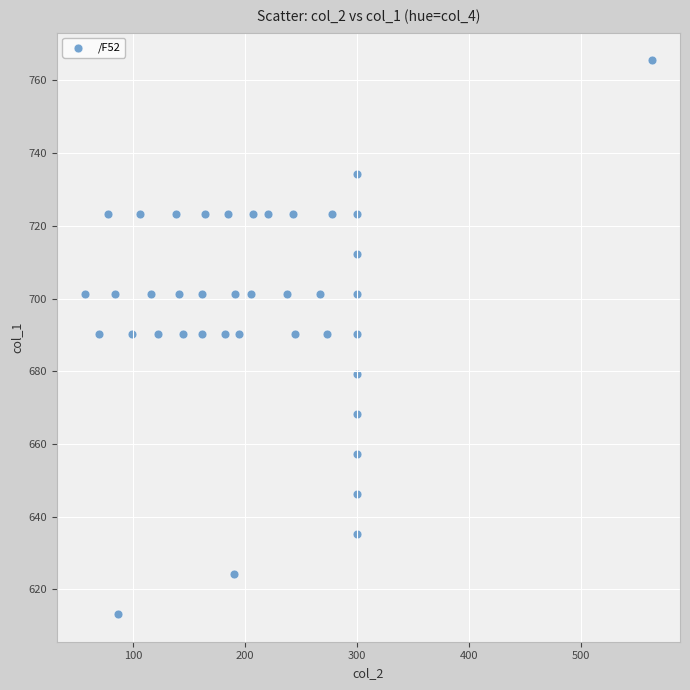

What is the range of Y values (max minus min)?

152.3